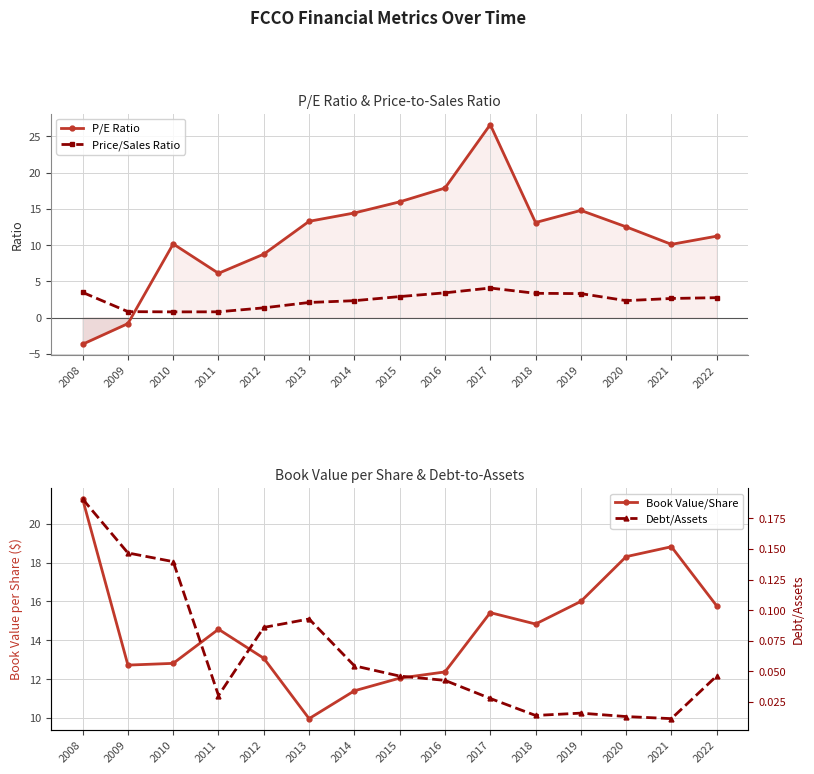

At which label does Price/Sales Ratio first exceed 2?

2008